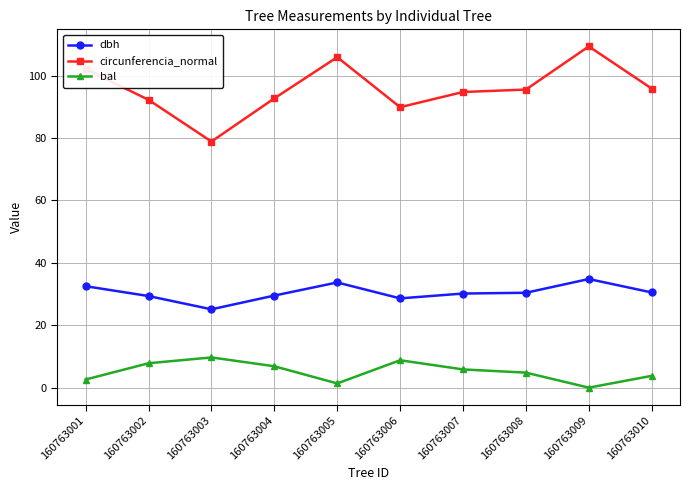

What is the maximum value shown in the chart?

109.3